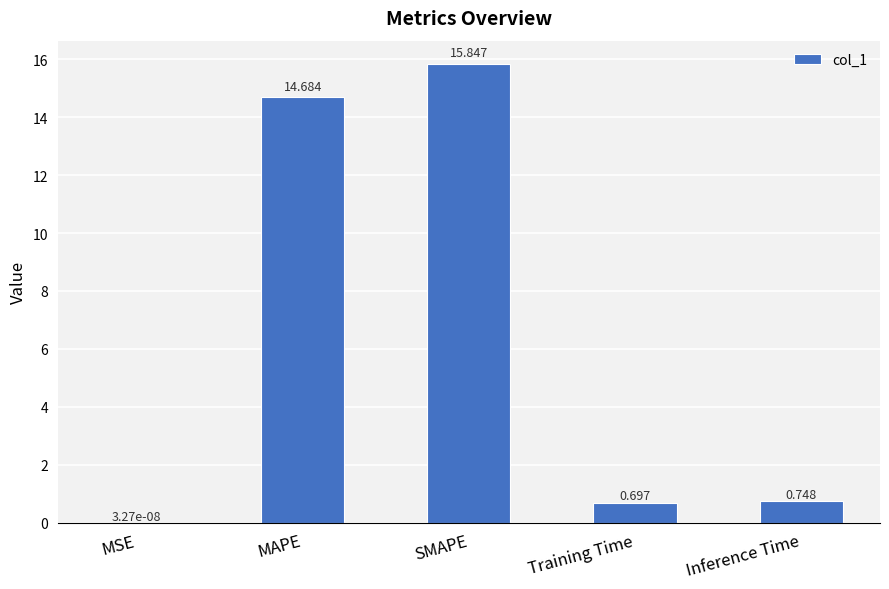

Where is the data nearest to the value 7?

Inference Time